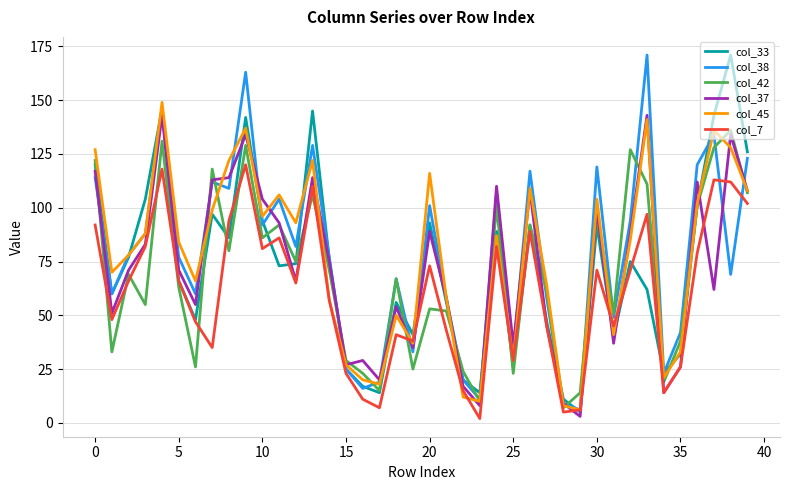

Is it true that col_7 equals 12 at 25?

False